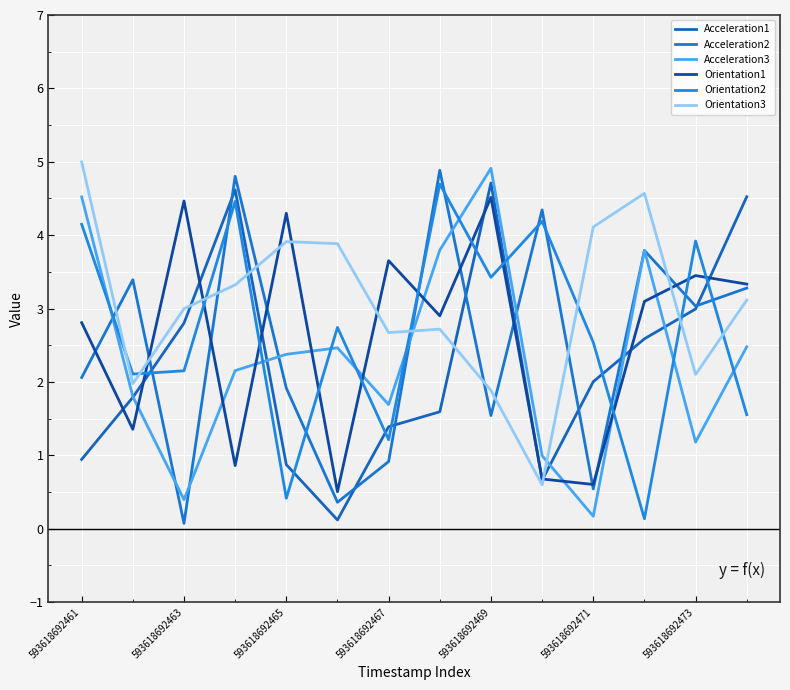

How many lines are shown in the chart?

6